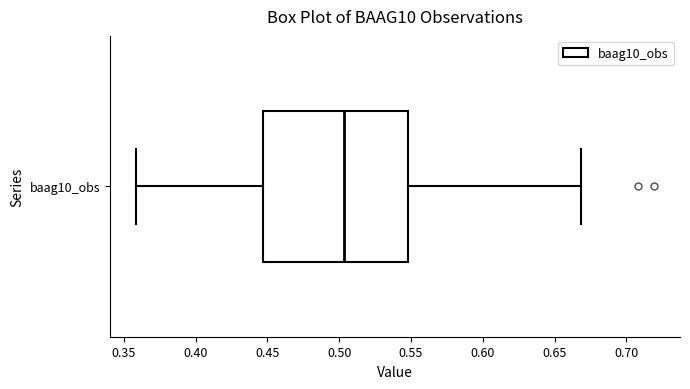

Read this box plot against the x-axis: the position of the median line, the range covered by the box, and the ends of both whiskers. The values are not printed on the chart, so give them approximately, as read against the axis.

median 0.505, box 0.445 to 0.550, whiskers 0.360 to 0.670